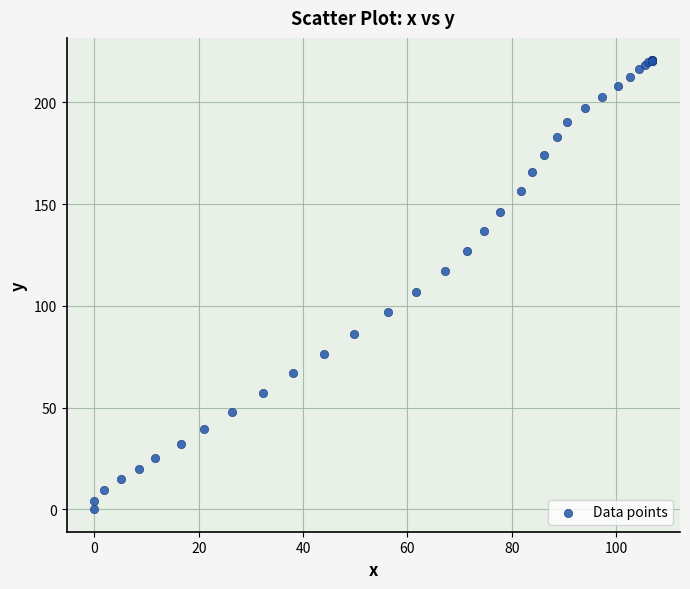

What Y value in the scatter plot is closest to 110?

107.0